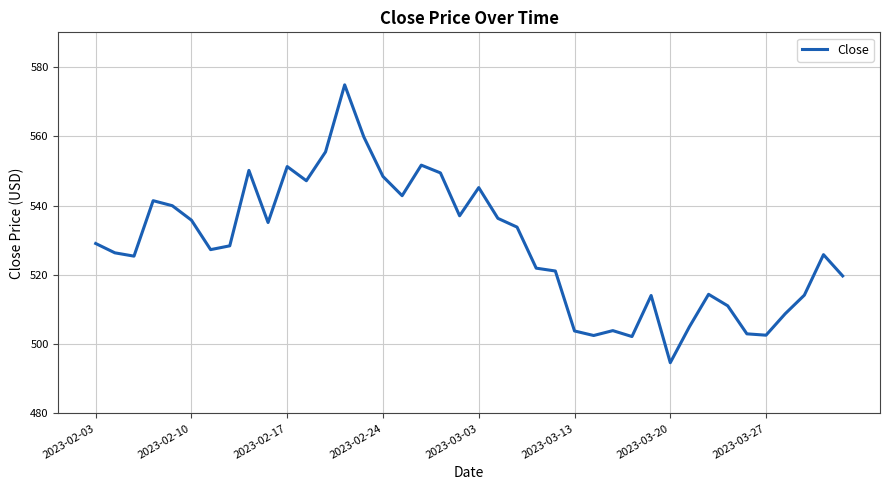

What is the maximum value shown in the chart?

574.8